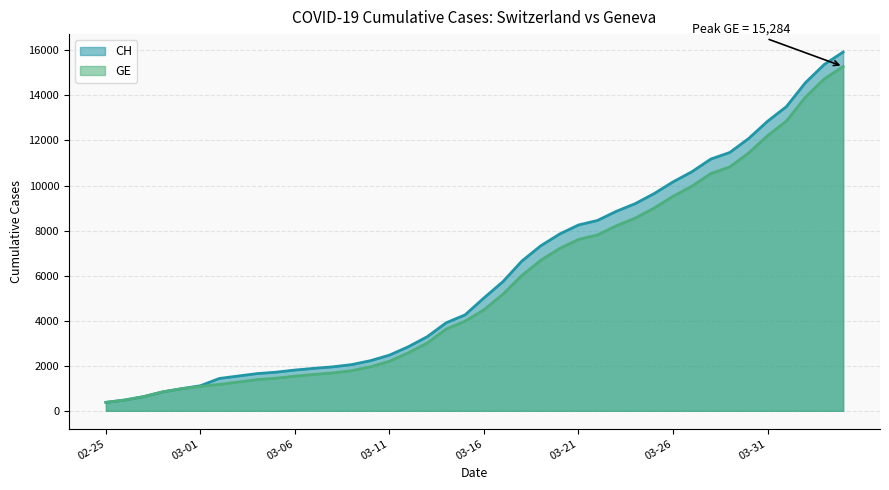

True or false: GE and CH intersect in this chart.

False